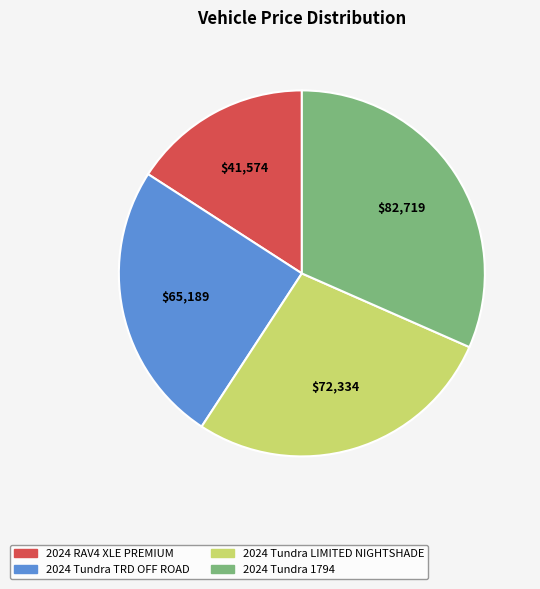

Which slice is the largest?

2024 Tundra 1794